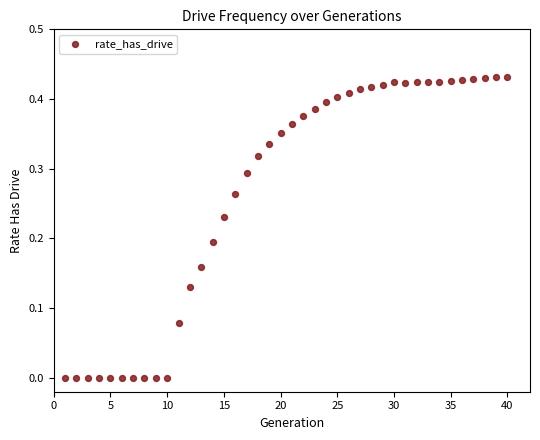

What is the range of X values (max minus min)?

39.0